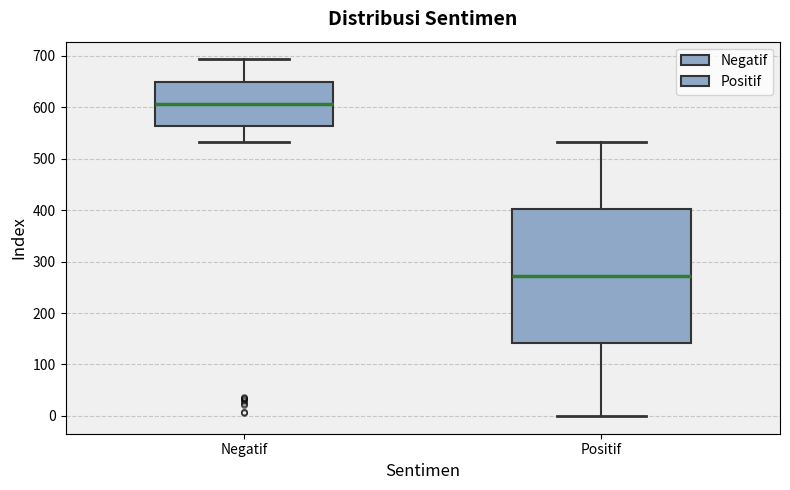

Where does the upper whisker of the box for Positif end on the y-axis? The values are not printed on the chart, so give them approximately, as read against the axis.

530